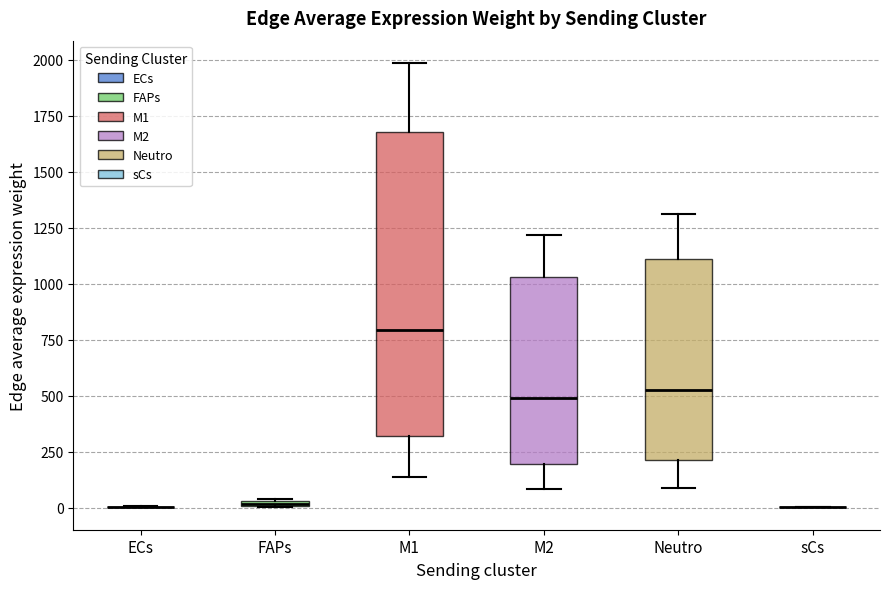

Which box is the tallest, from its lower edge to its upper edge?

M1